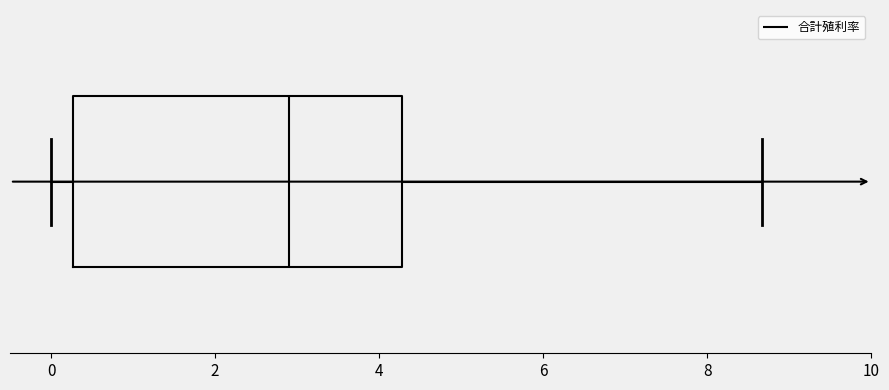

Where does the left whisker of the box end on the x-axis? The values are not printed on the chart, so give them approximately, as read against the axis.

0.0